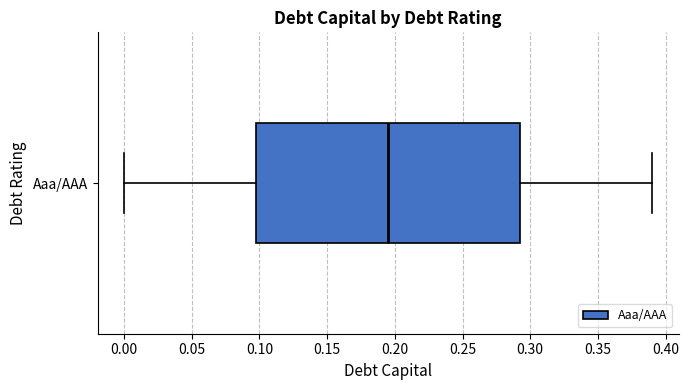

Transcribe this box plot: give where the median line is, the range the box spans, and where the two whiskers end, as read against the x-axis. The values are not printed on the chart, so give them approximately, as read against the axis.

median 0.195, box 0.100 to 0.295, whiskers 0.000 to 0.390